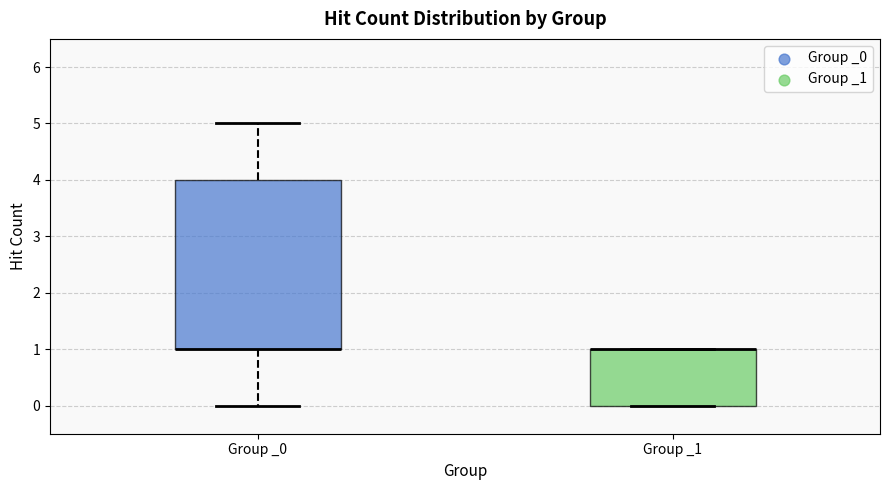

Which box is the tallest, from its lower edge to its upper edge?

Group _0